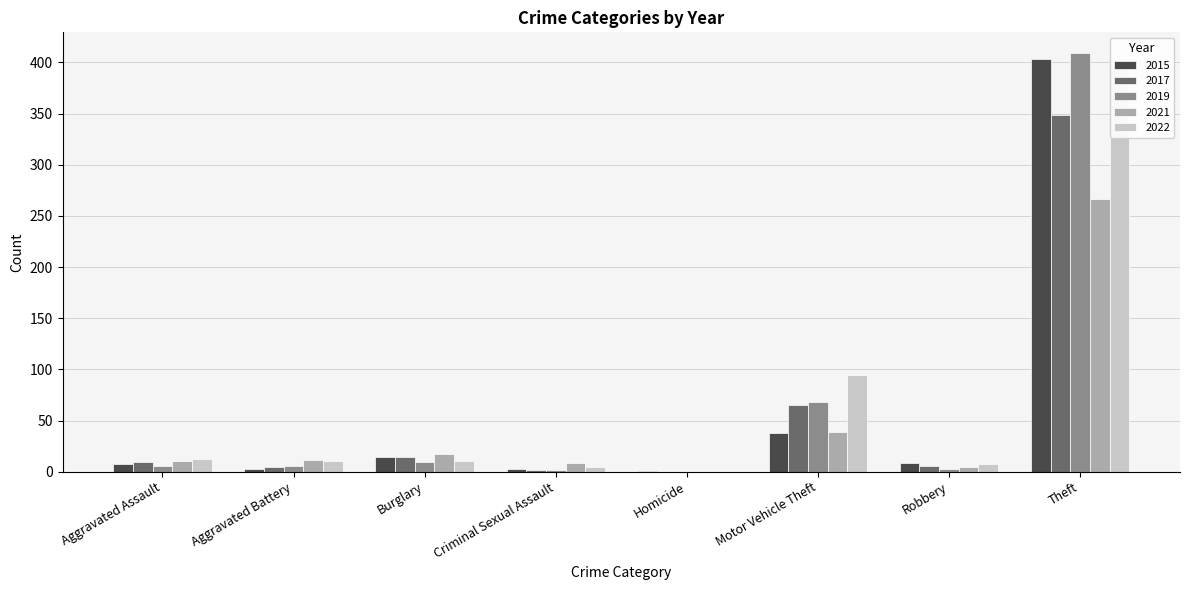

How many values in 2019 are above zero?

7